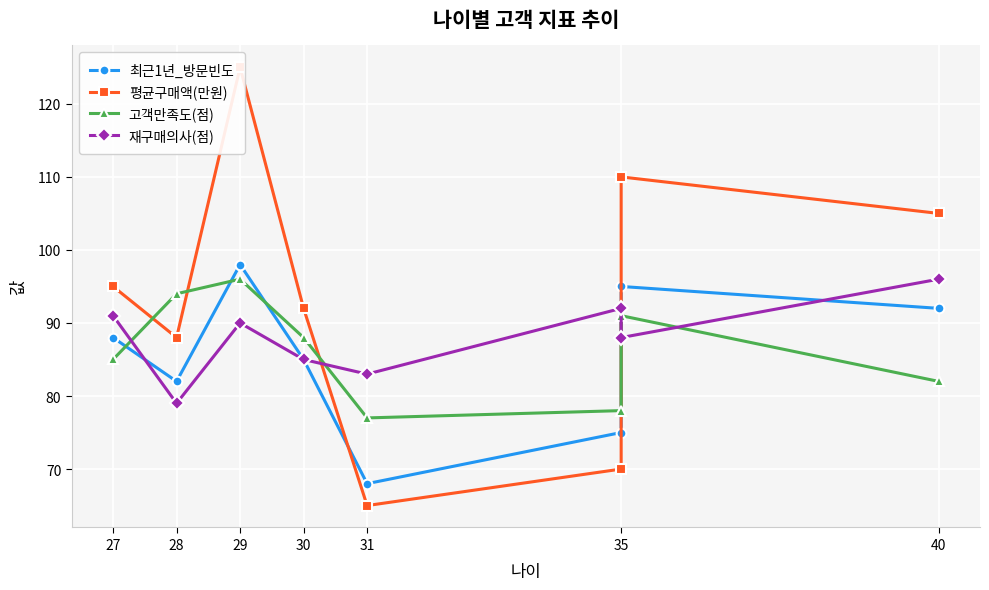

Reading left to right, extract all data points from this chart.

최근1년_방문빈도: 88	82	98	85	68	75	95	92
평균구매액(만원): 95	88	125	92	65	70	110	105
고객만족도(점): 85	94	96	88	77	78	91	82
재구매의사(점): 91	79	90	85	83	92	88	96